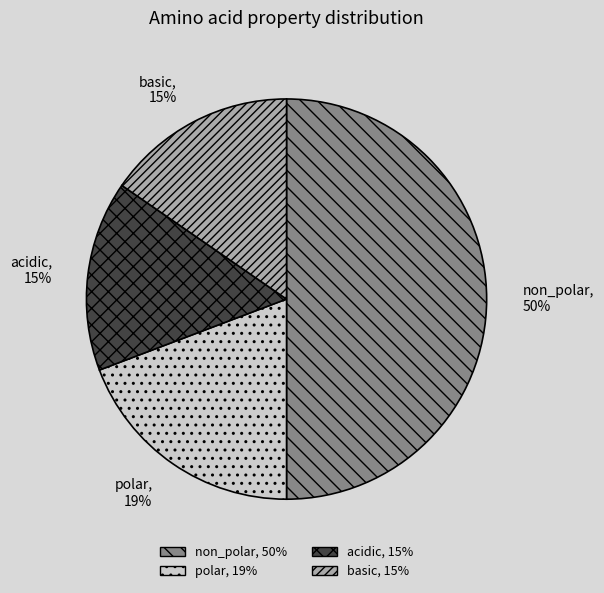

To the nearest percent, what portion does polar represent?

19%